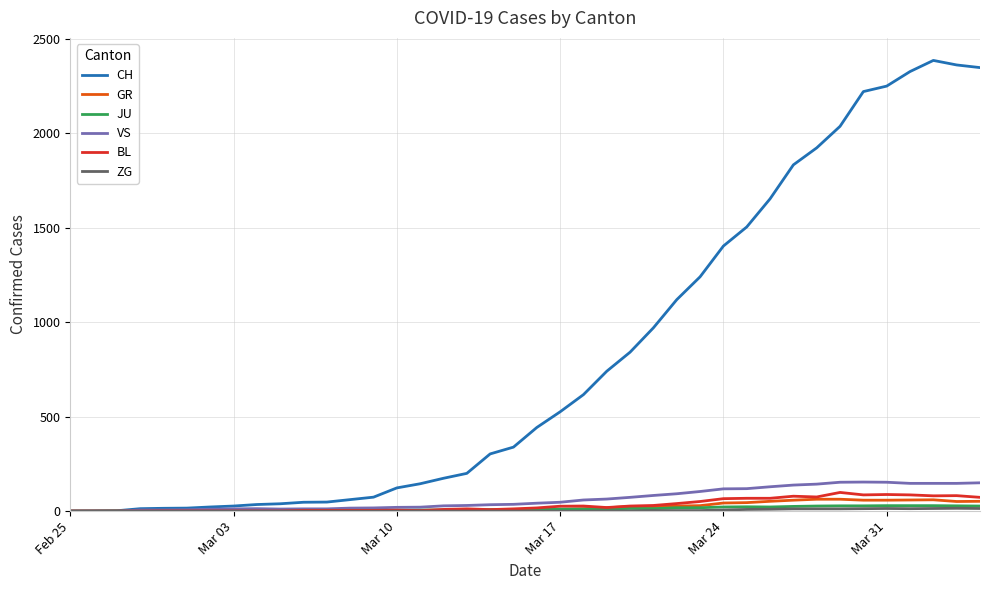

Which series has the largest total across all categories?

CH